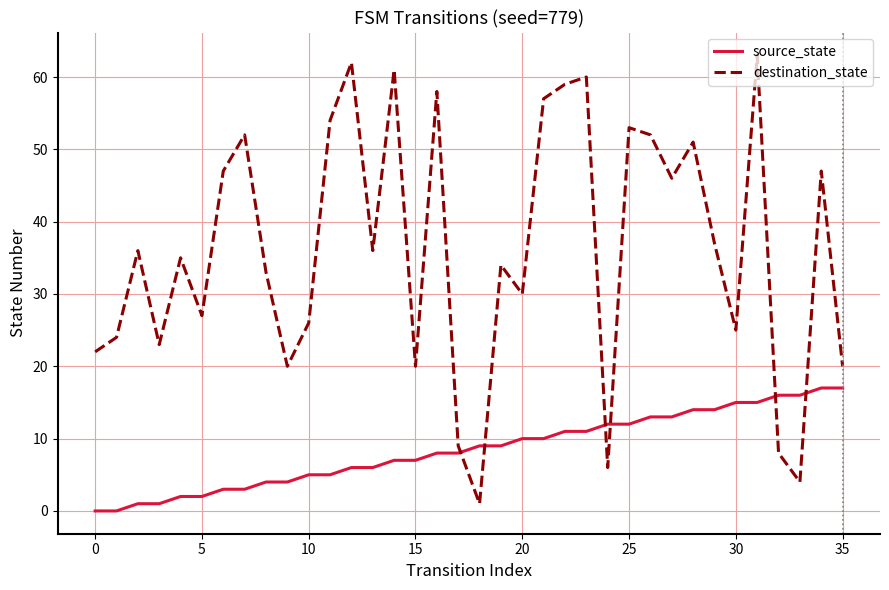

Which series has the widest spread of values?

destination_state